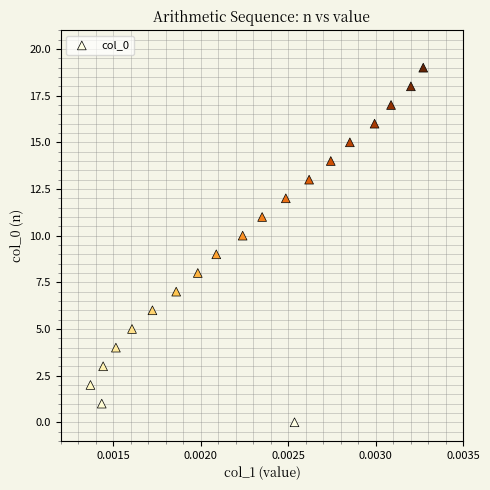

What is the range of Y values (max minus min)?

19